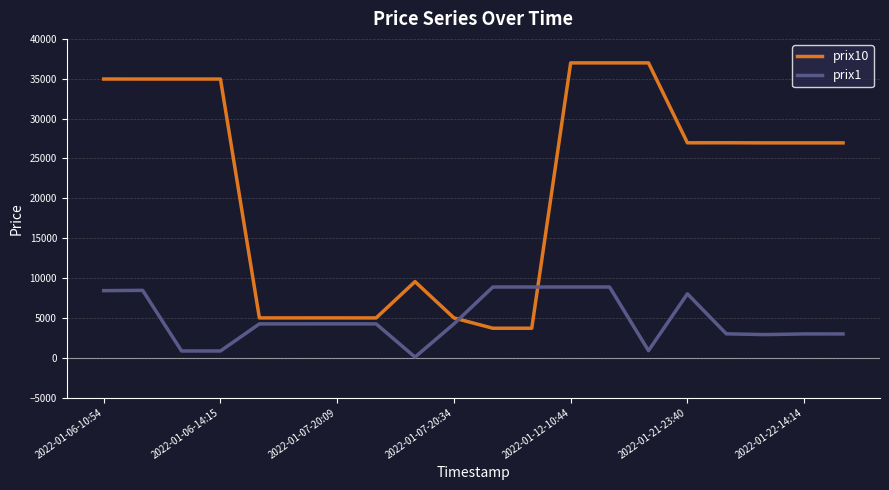

Which series has the widest spread of values?

prix10